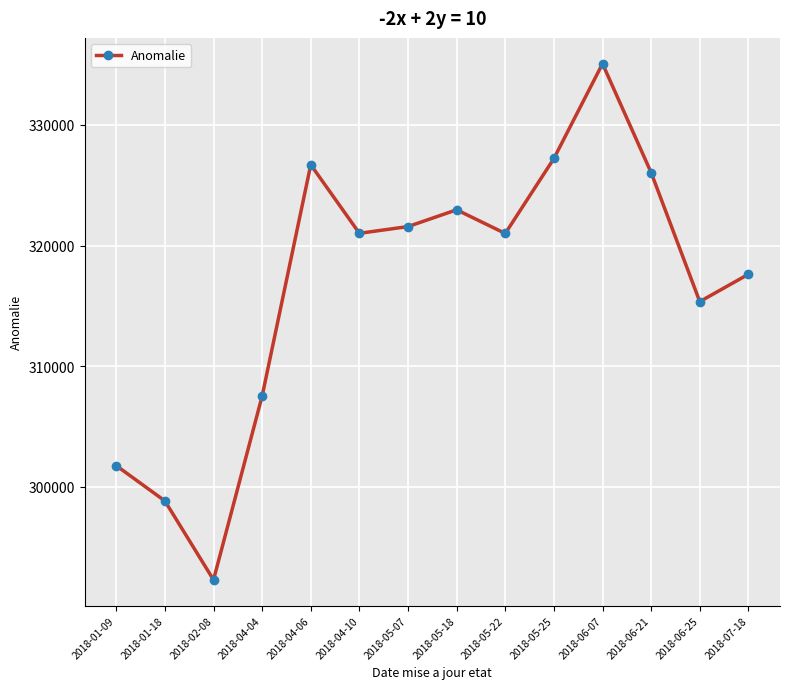

The value at 2018-05-18 is 138601. True or false?

False